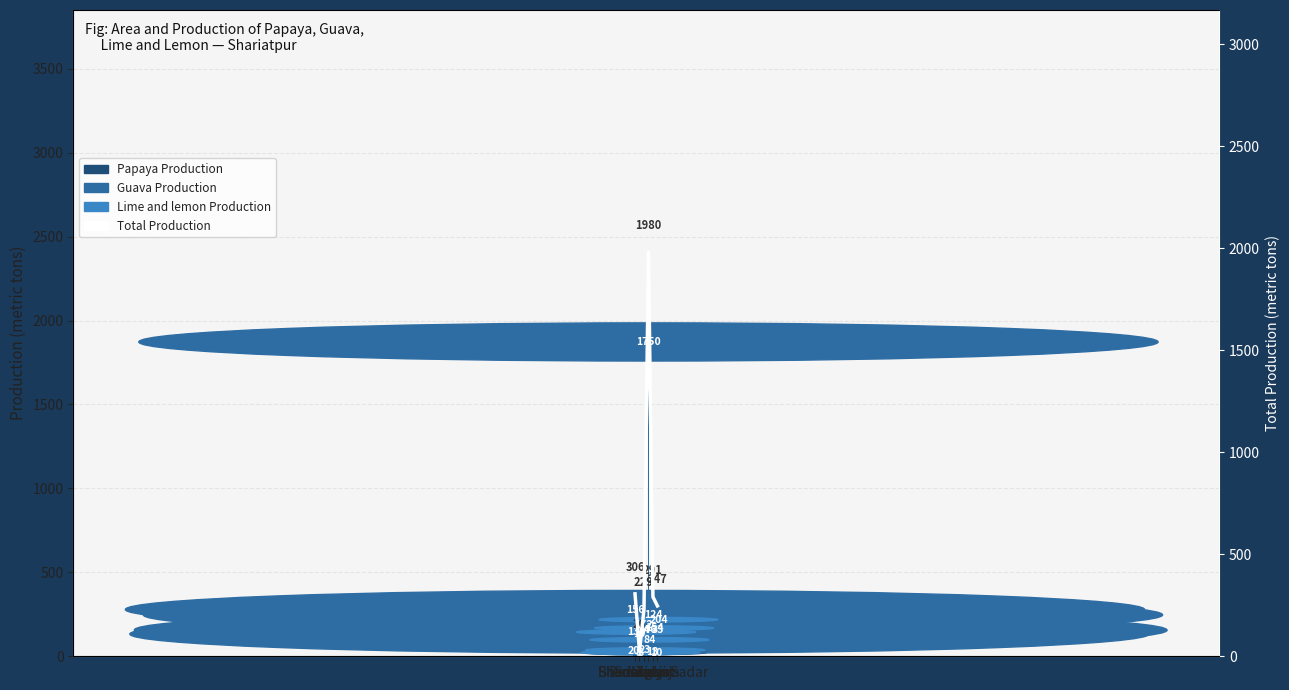

What is the label of the 5th bar from the right?

Damudya